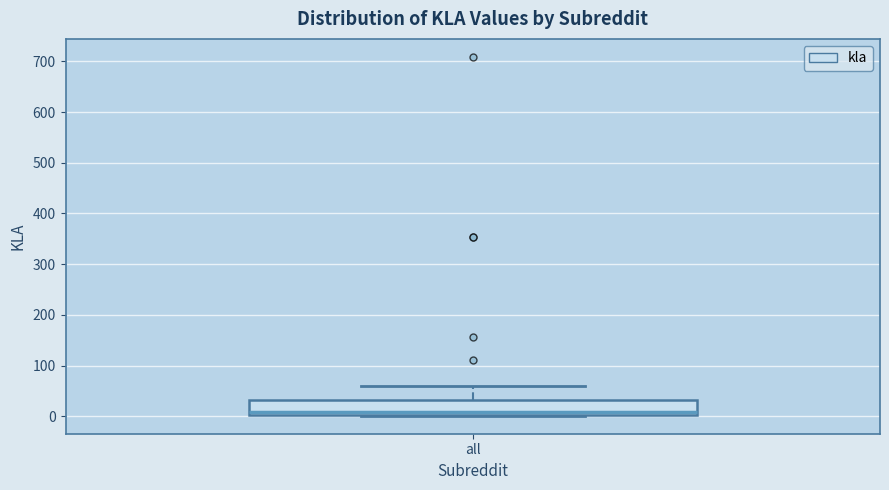

Read this box plot against the y-axis: the position of the median line, the range covered by the box, and the ends of both whiskers. The values are not printed on the chart, so give them approximately, as read against the axis.

median 10, box 0 to 30, whiskers 0 to 60